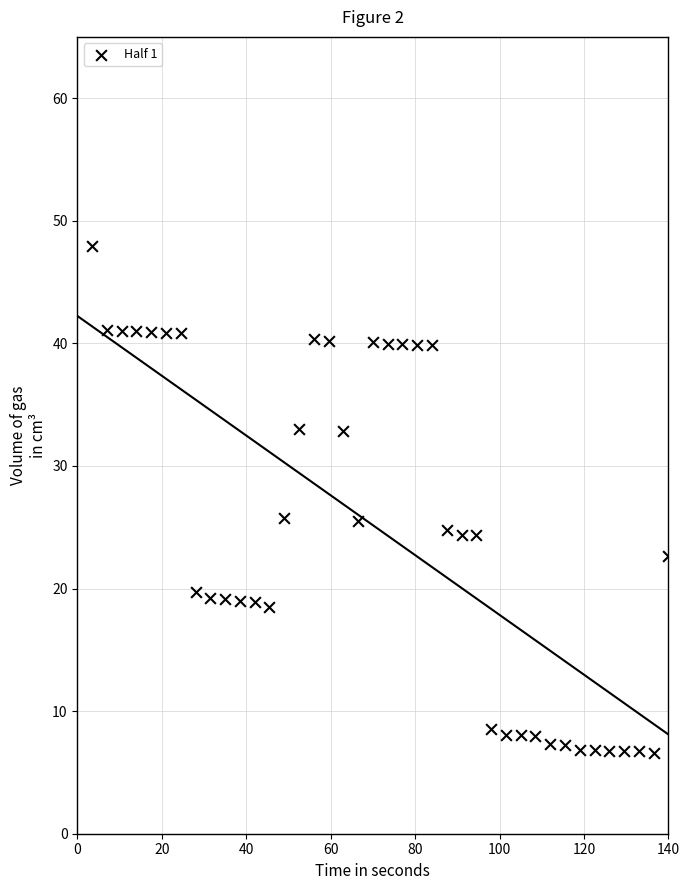

What is the range of Y values (max minus min)?

41.3